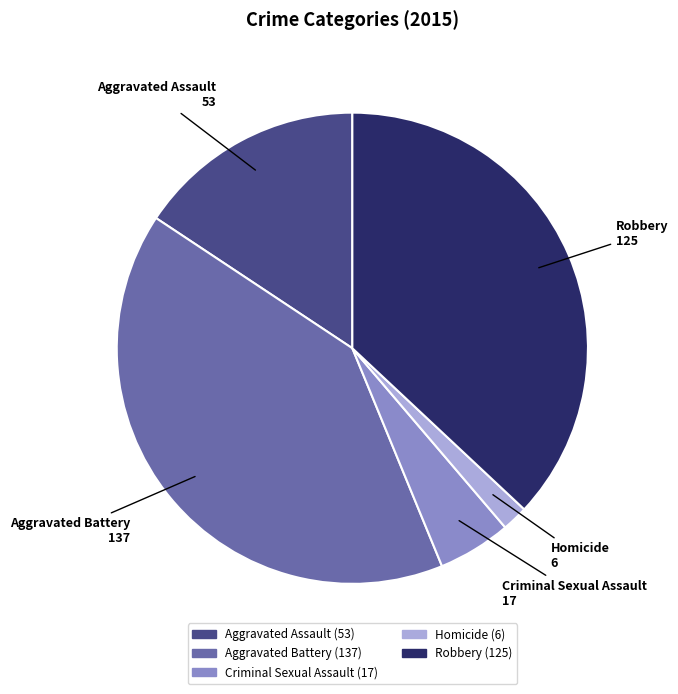

Rank the categories by value from highest to lowest.

Aggravated Battery, Robbery, Aggravated Assault, Criminal Sexual Assault, Homicide